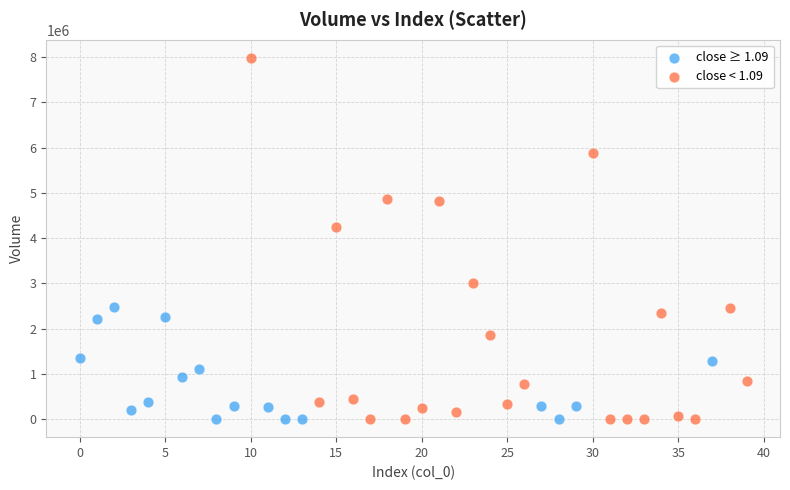

Which series reaches the maximum Y coordinate?

close < 1.09